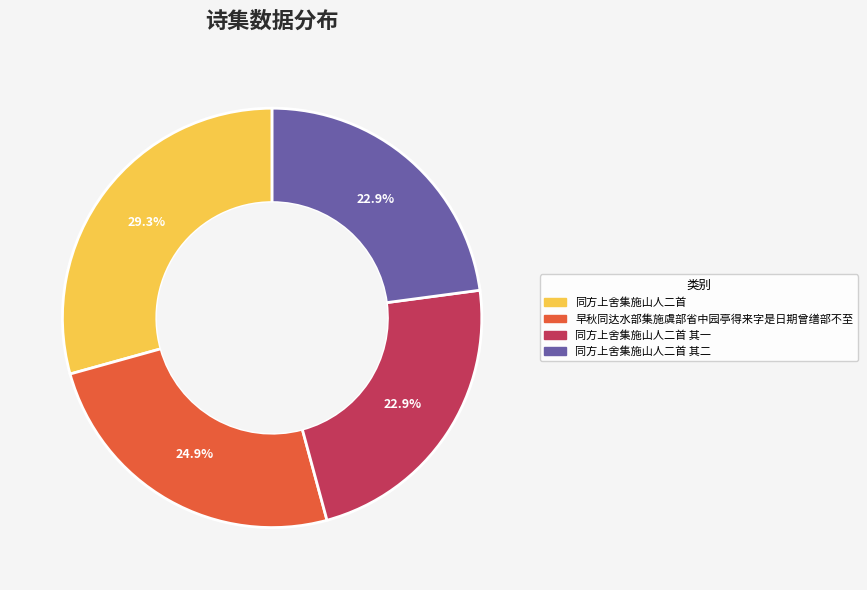

Is there any slice that represents more than half of the pie?

No